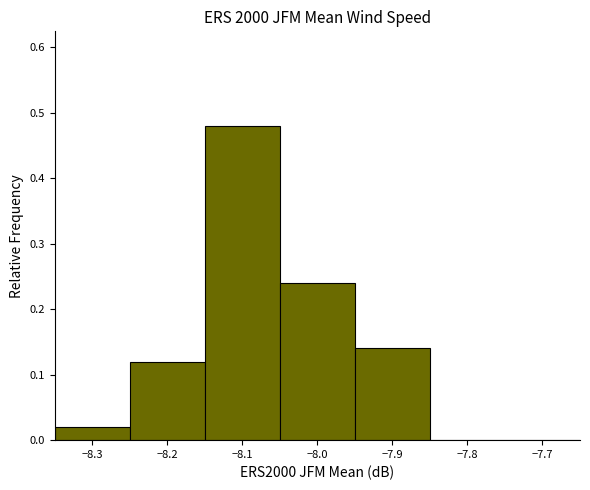

Which range on the x-axis has the tallest bar?

-8.15 to -8.05